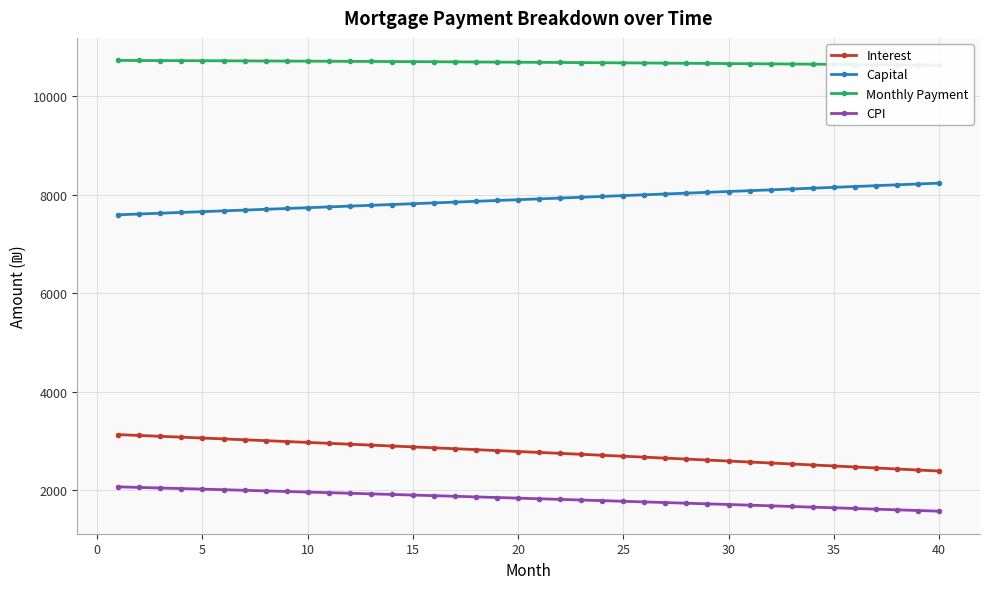

True or false: Interest and CPI intersect in this chart.

False